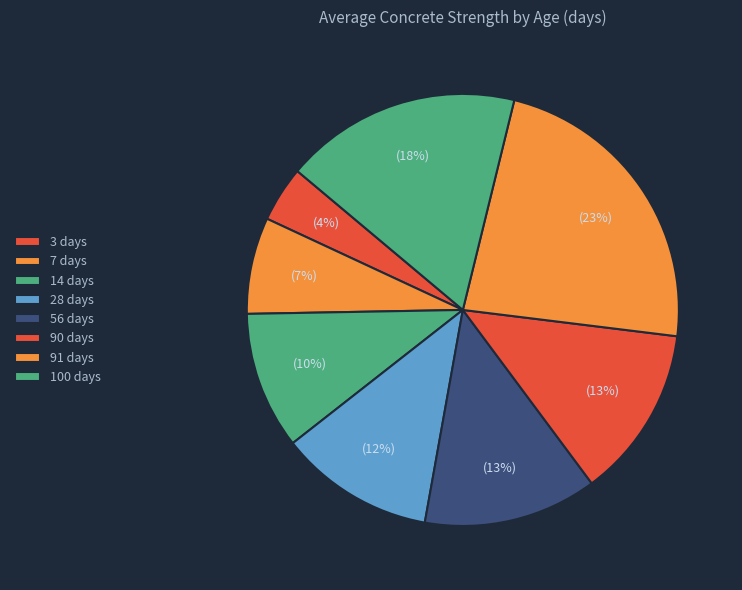

Count the number of slices in the pie.

8